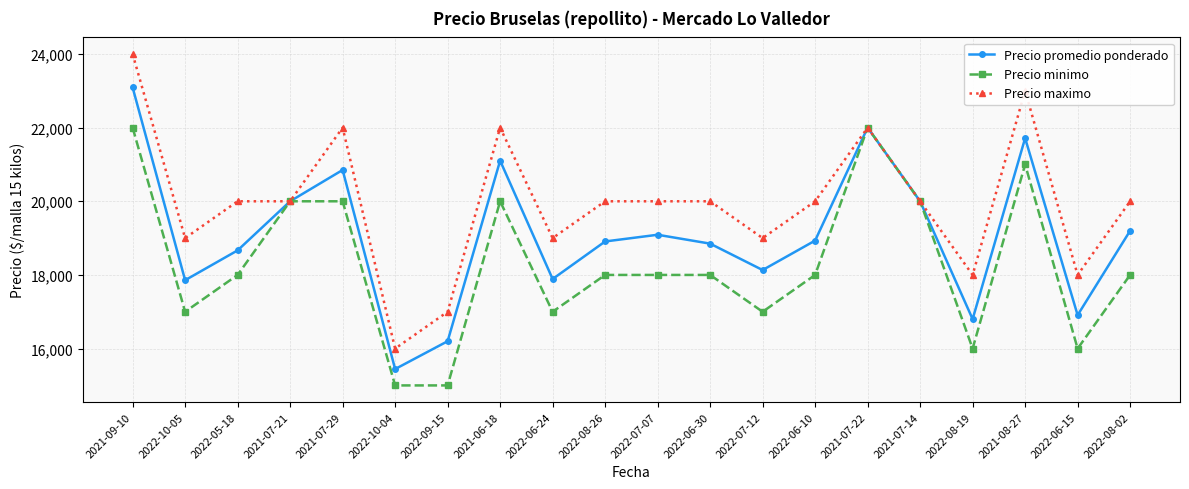

How many lines are shown in the chart?

3